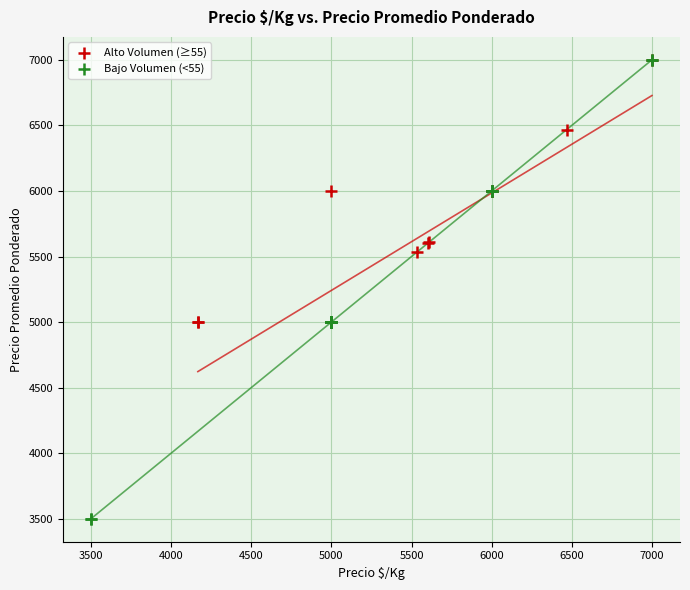

Which series has the widest spread of Y values?

Bajo Volumen (<55)